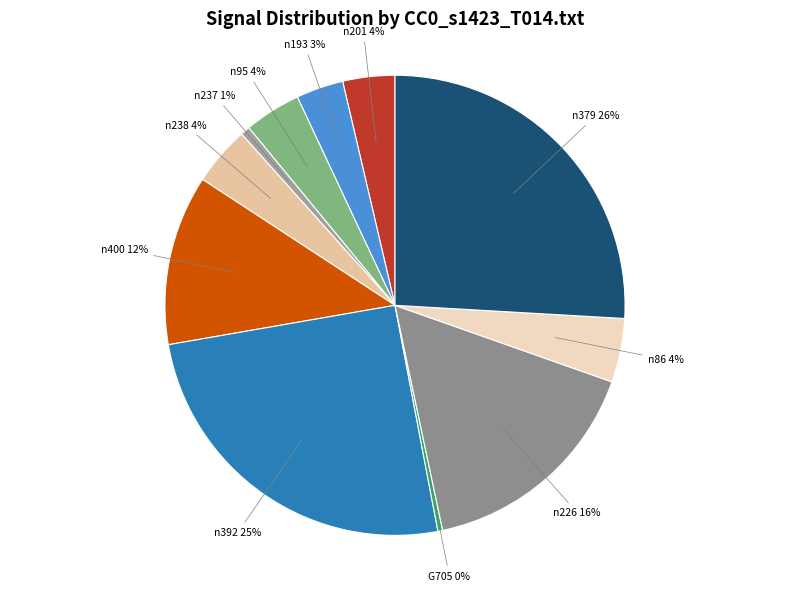

To the nearest percent, what is the difference between the largest and smallest slice percentages?

26%